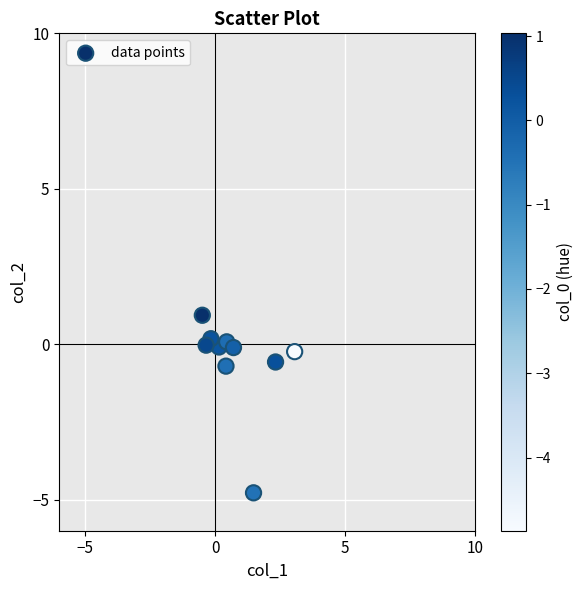

What is the average Y value?

-0.5